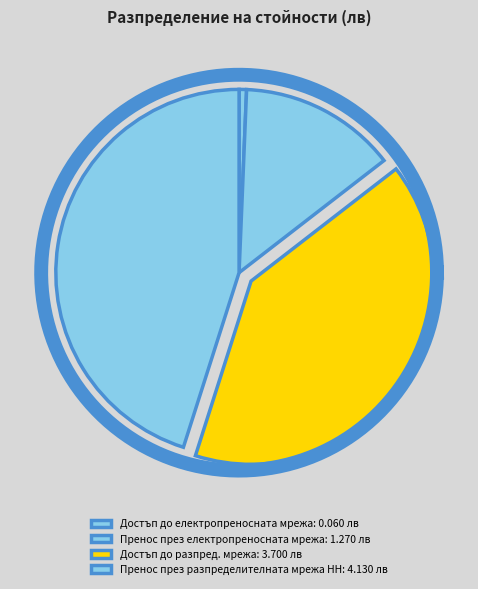

Approximately how many times larger is the value at Достъп до разпред. мрежа compared to Пренос през електропреносната мрежа?

2.9